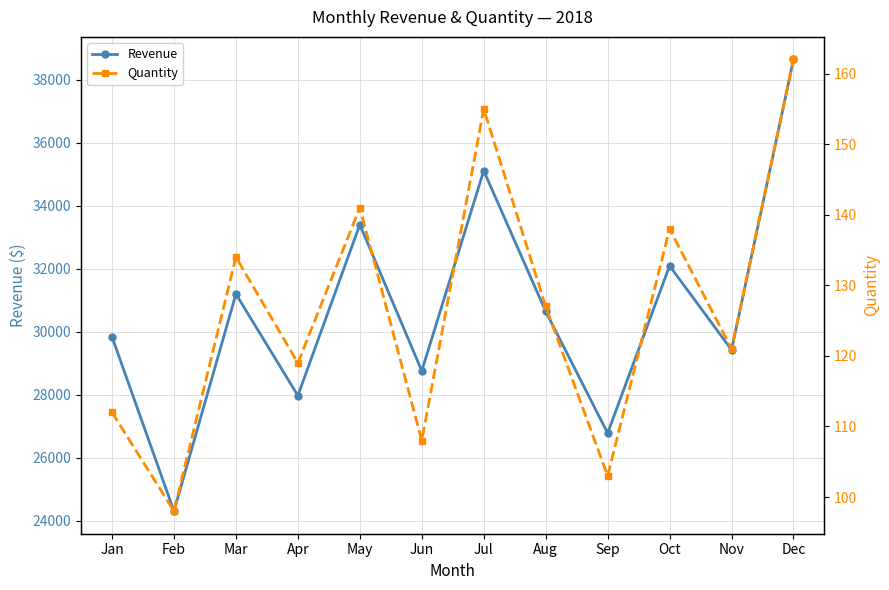

Reading left to right, extract all data points from this chart.

Revenue: Jan=29845	Feb=24312	Mar=31205	Apr=27980	May=33410	Jun=28765	Jul=35120	Aug=30654	Sep=26789	Oct=32100	Nov=29432	Dec=38651
Quantity: Jan=112	Feb=98	Mar=134	Apr=119	May=141	Jun=108	Jul=155	Aug=127	Sep=103	Oct=138	Nov=121	Dec=162